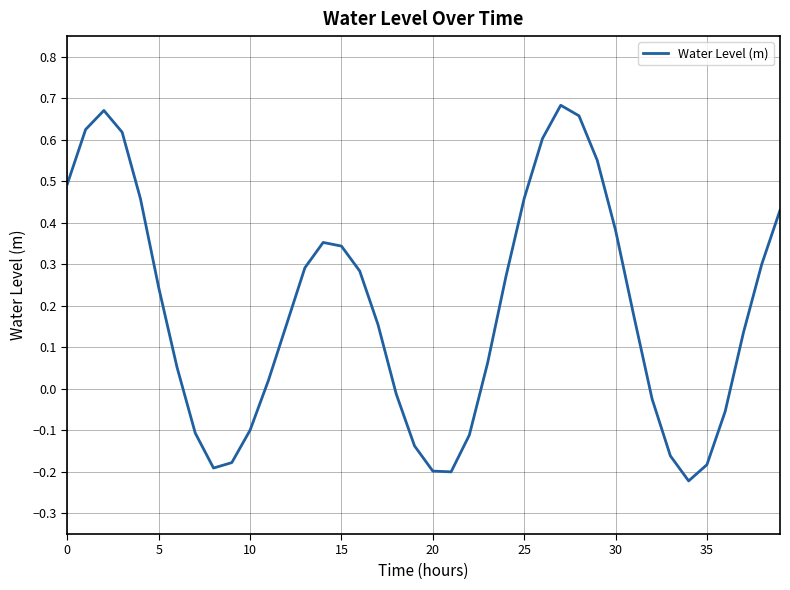

What is the difference between the maximum and minimum values?

0.9